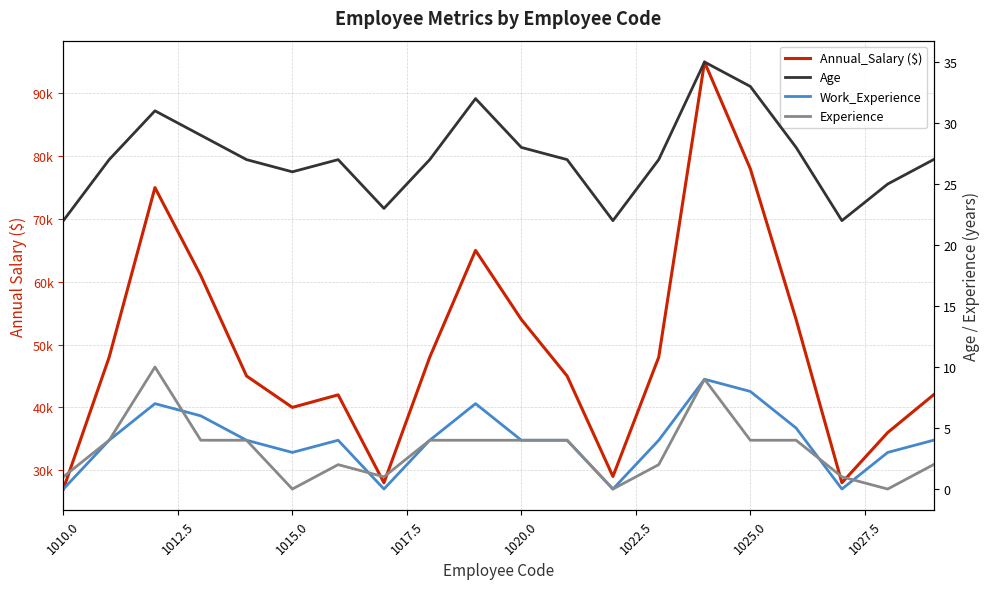

True or false: Age and Annual_Salary ($) cross at least once.

False